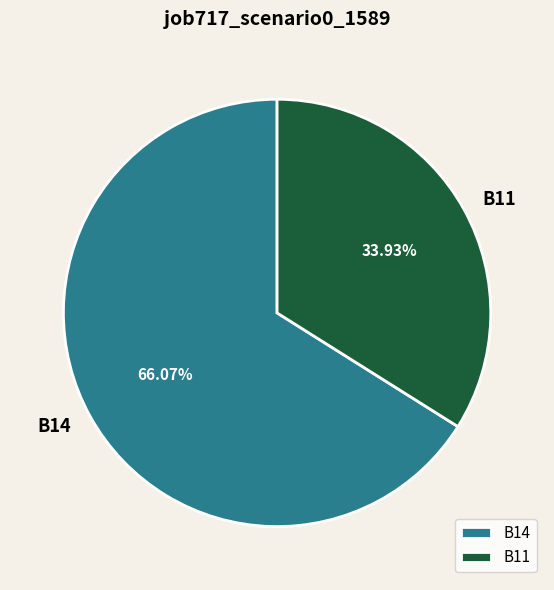

Is it true that B14 is 61% of the pie?

False